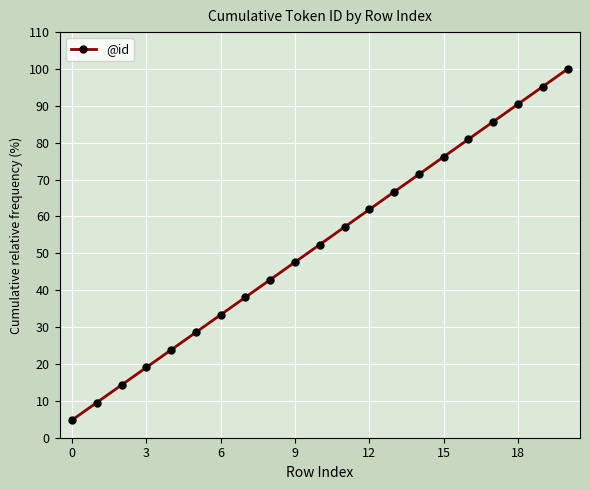

What is the value of the 21st point from the left?

100.0